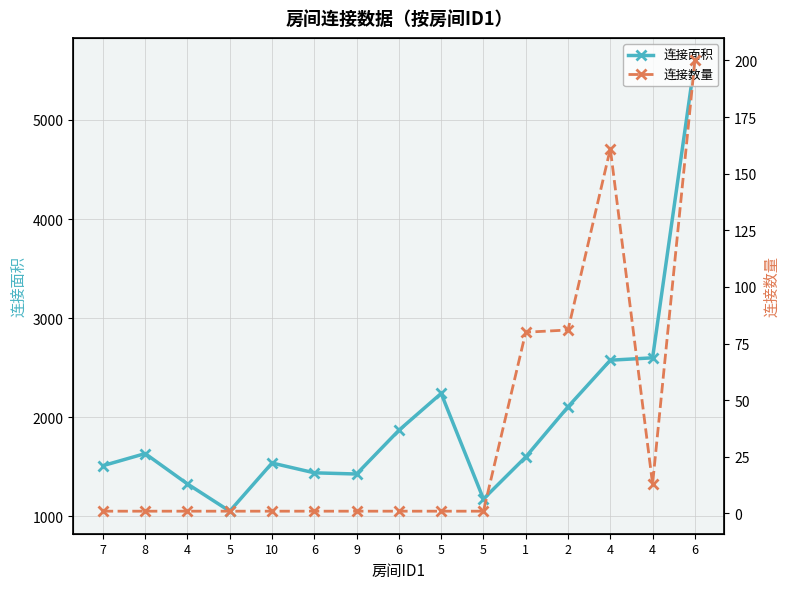

At which label is 连接面积 closest to 3326?

4